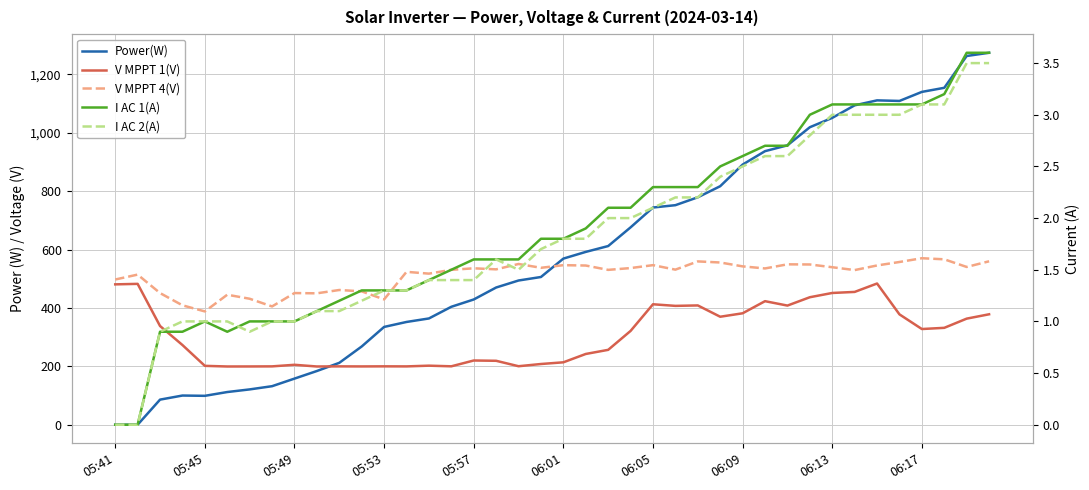

At which category does the chart reach its peak across all series?

39